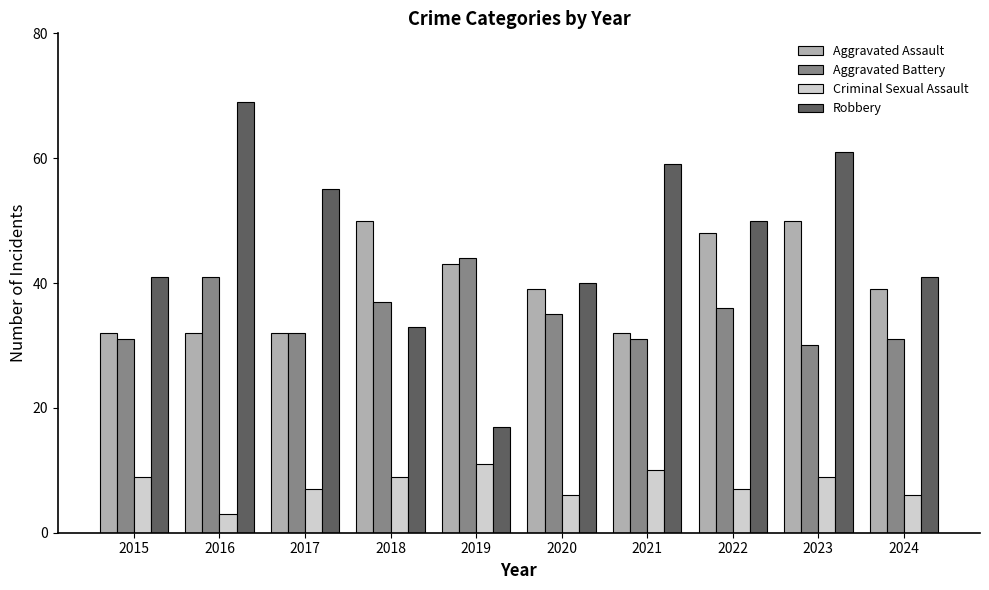

What is the value of the Criminal Sexual Assault bar at the 7th from the left?

10